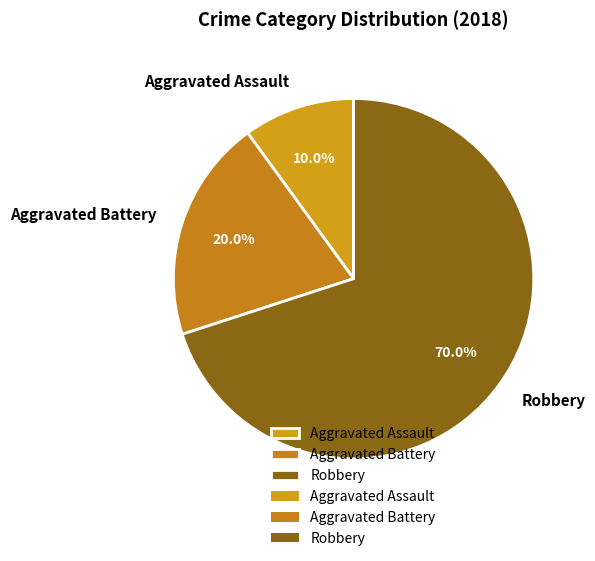

What percentage is NOT represented by Aggravated Battery?

80.0%